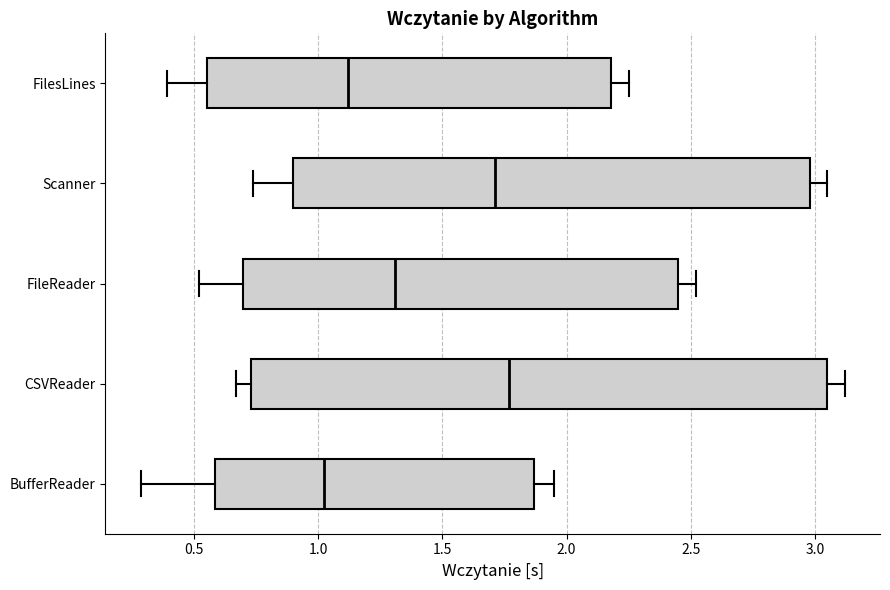

Which box is the widest, from its left edge to its right edge?

CSVReader